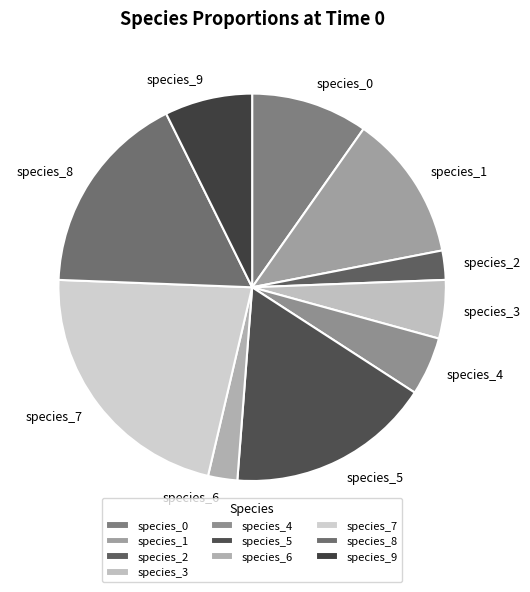

Which category has the biggest portion of the pie?

species_7